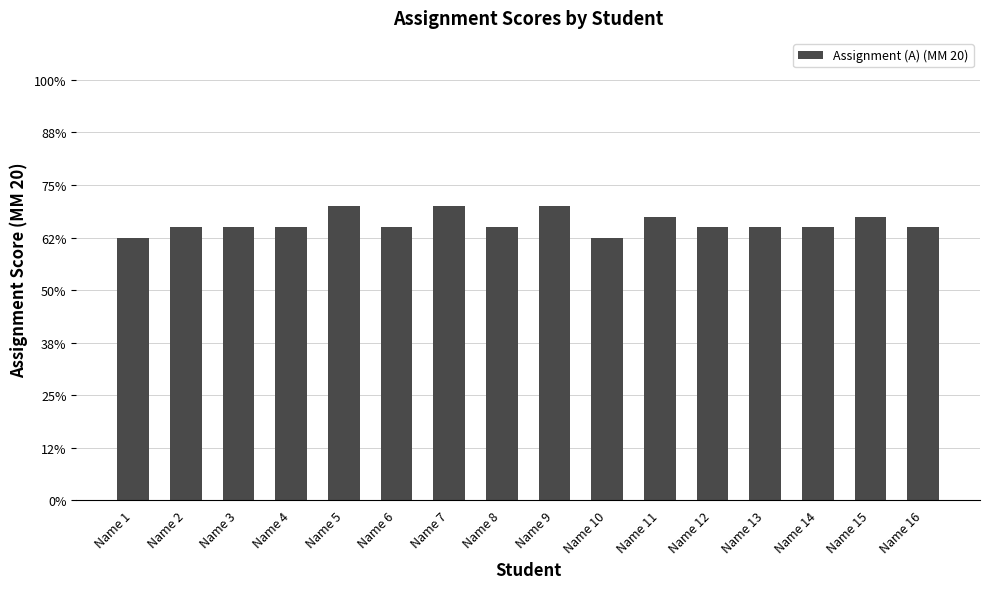

List the labels in order of value, smallest first.

Name 1, Name 10, Name 2, Name 3, Name 4, Name 6, Name 8, Name 12, Name 13, Name 14, Name 16, Name 11, Name 15, Name 5, Name 7, Name 9